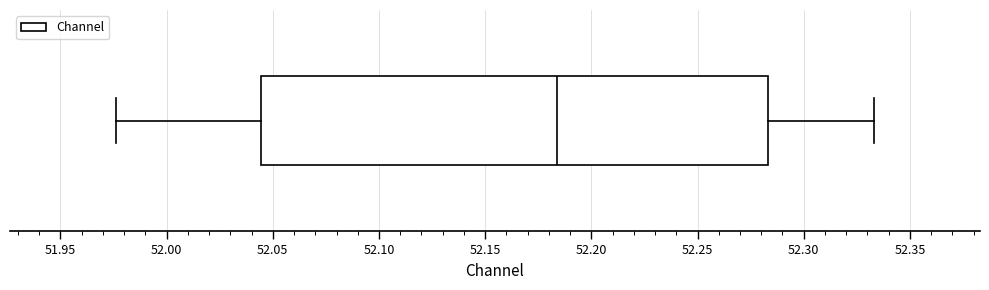

Read this box plot against the x-axis: the position of the median line, the range covered by the box, and the ends of both whiskers. The values are not printed on the chart, so give them approximately, as read against the axis.

median 52.185, box 52.045 to 52.285, whiskers 51.975 to 52.335